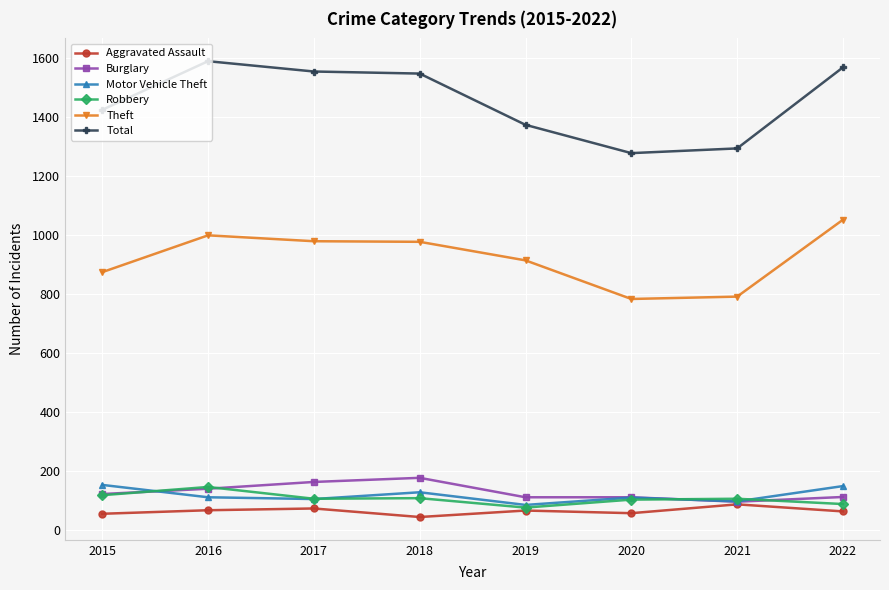

The value of Motor Vehicle Theft at 2016 is 182. True or false?

False